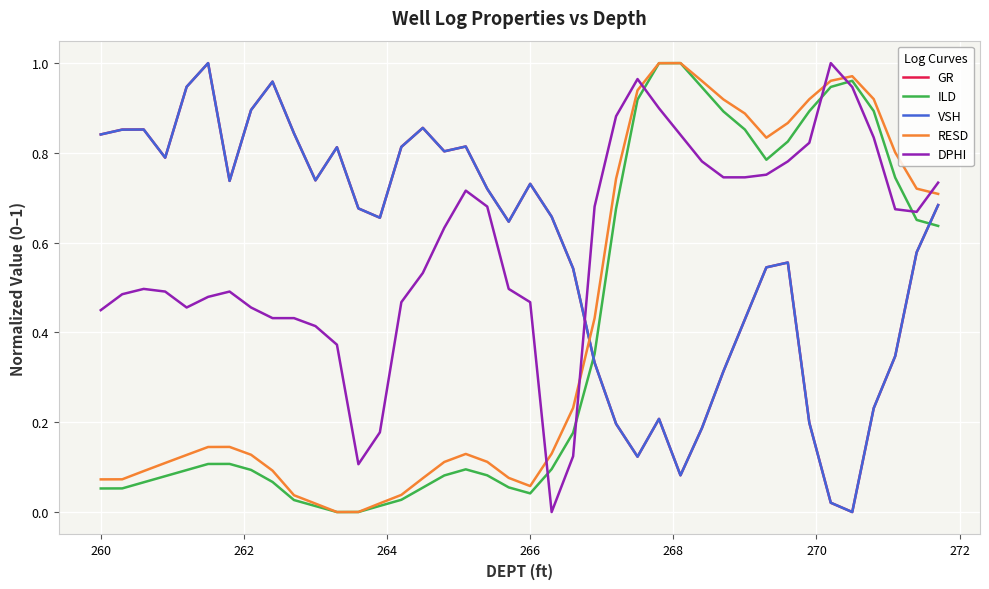

What are all the series names shown in the legend?

GR, ILD, VSH, RESD, DPHI